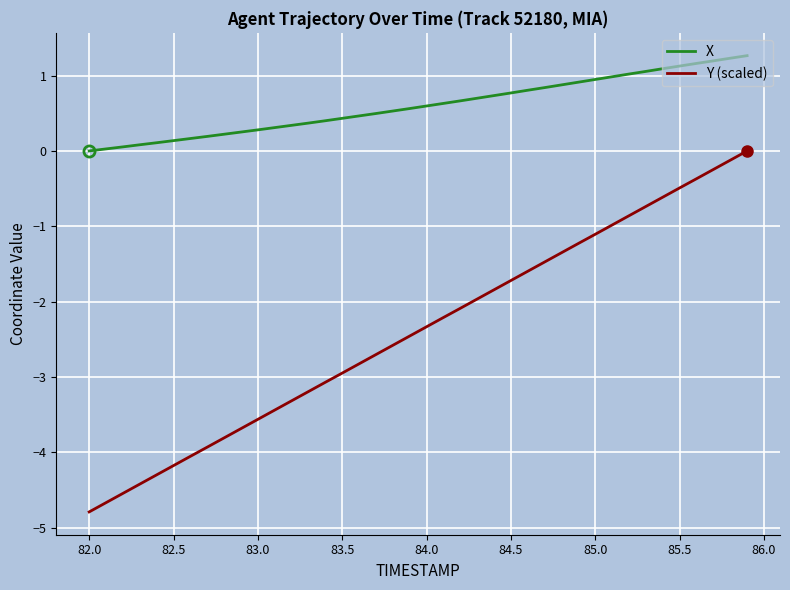

Does the chart have visible grid lines?

Yes